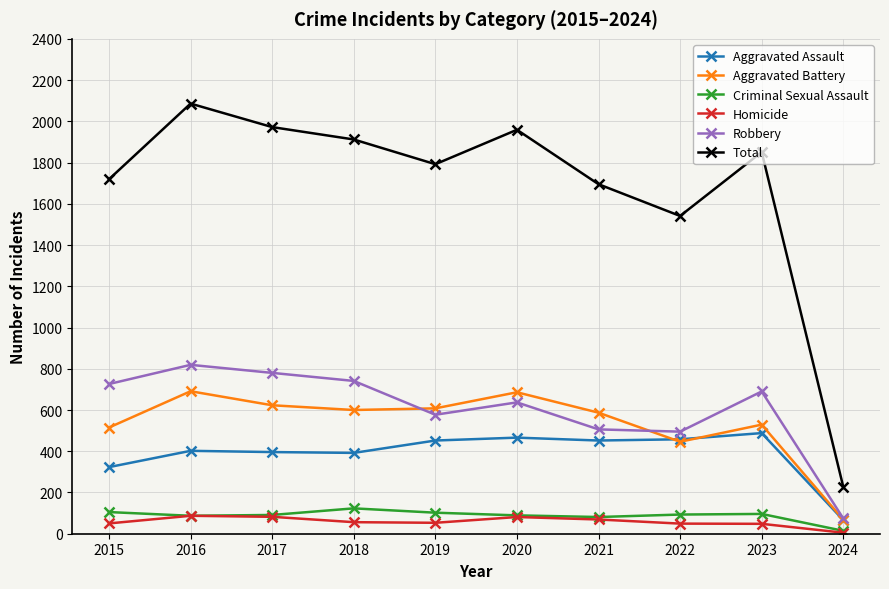

True or false: Criminal Sexual Assault and Aggravated Battery intersect in this chart.

False